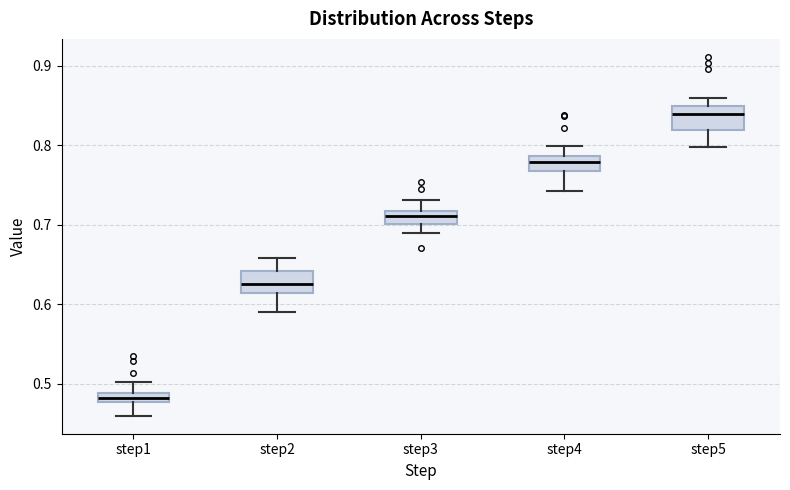

Where does the lower whisker of the box for step1 end on the y-axis? The values are not printed on the chart, so give them approximately, as read against the axis.

0.46